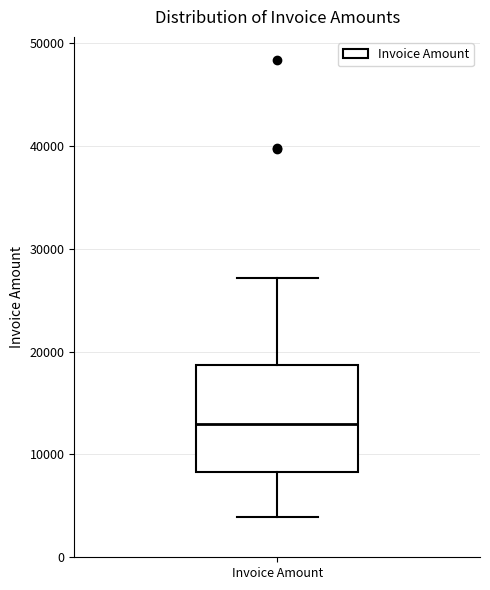

Where is the lower edge of the box for Invoice Amount on the y-axis? The values are not printed on the chart, so give them approximately, as read against the axis.

8000